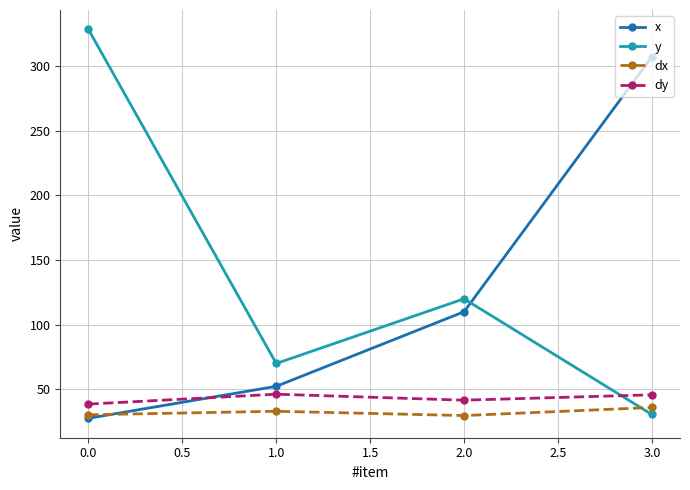

In y, how many points are lower than both neighbors (excluding endpoints)?

1